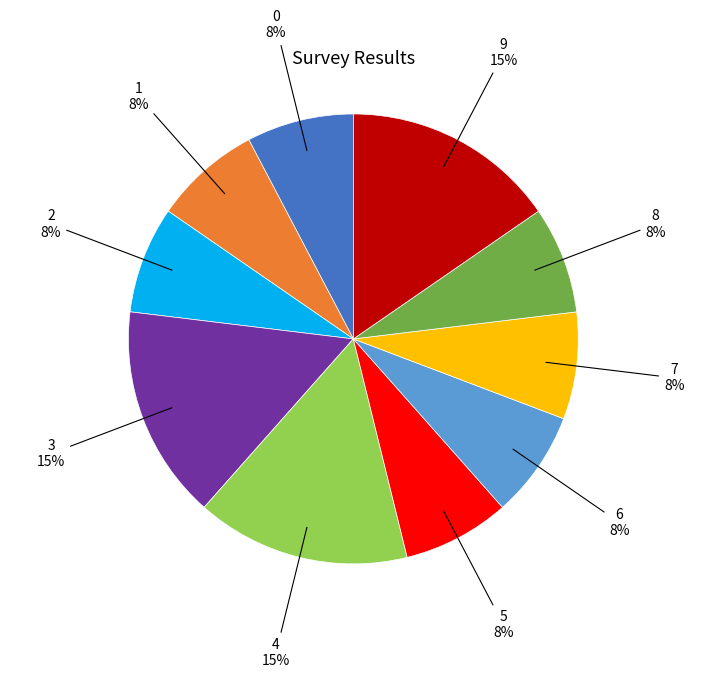

Count the number of slices in the pie.

10